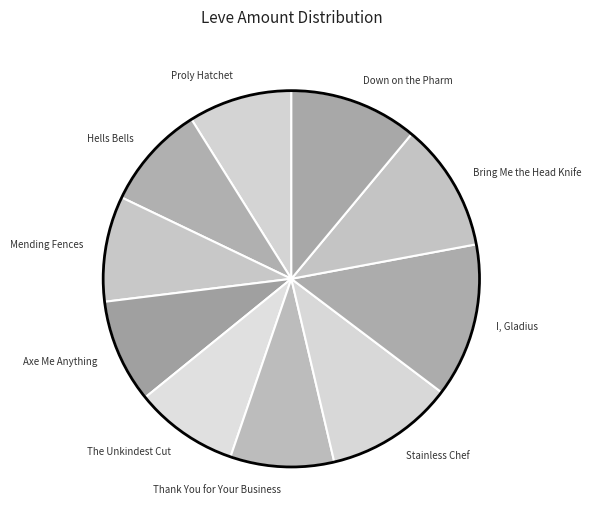

Combined, do Mending Fences and Stainless Chef account for over 50%?

No